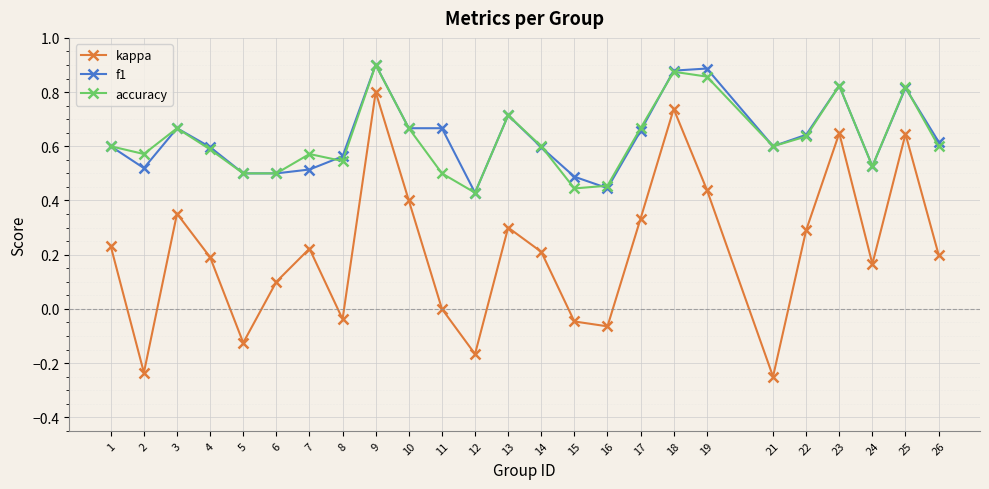

Where is the first local maximum for f1?

3